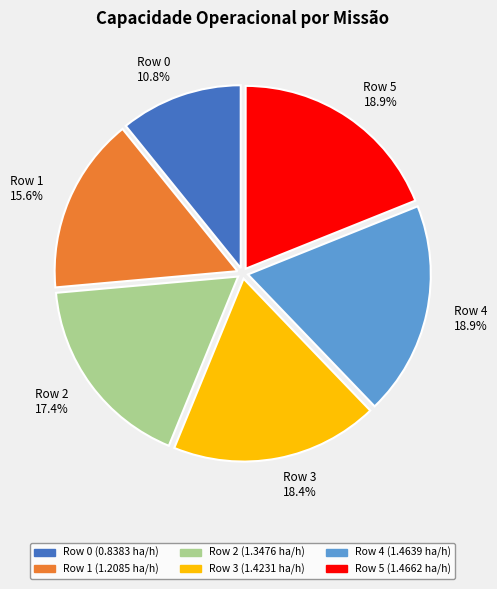

How many slices are in this pie chart?

6